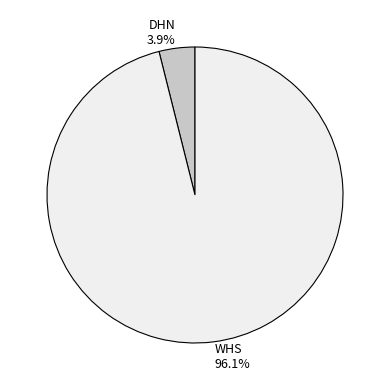

Count the number of slices in the pie.

2